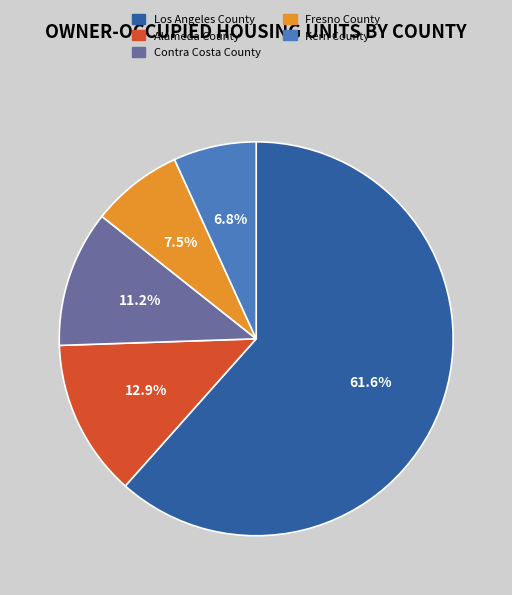

Is there a majority slice in this chart?

Yes